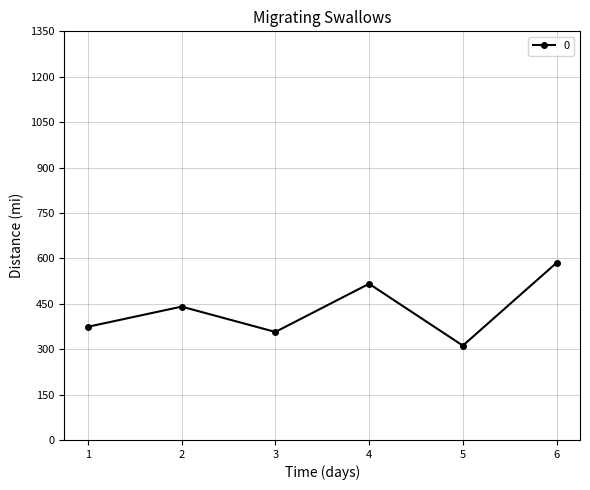

Reading left to right, transcribe all the data shown in this chart.

1=374.0	2=440.5	3=356.9	4=516.0	5=311.7	6=585.3